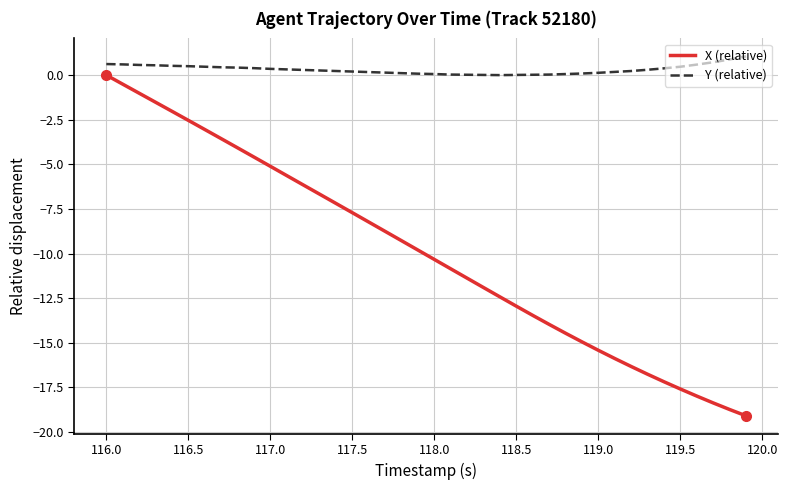

How many lines are shown in the chart?

2